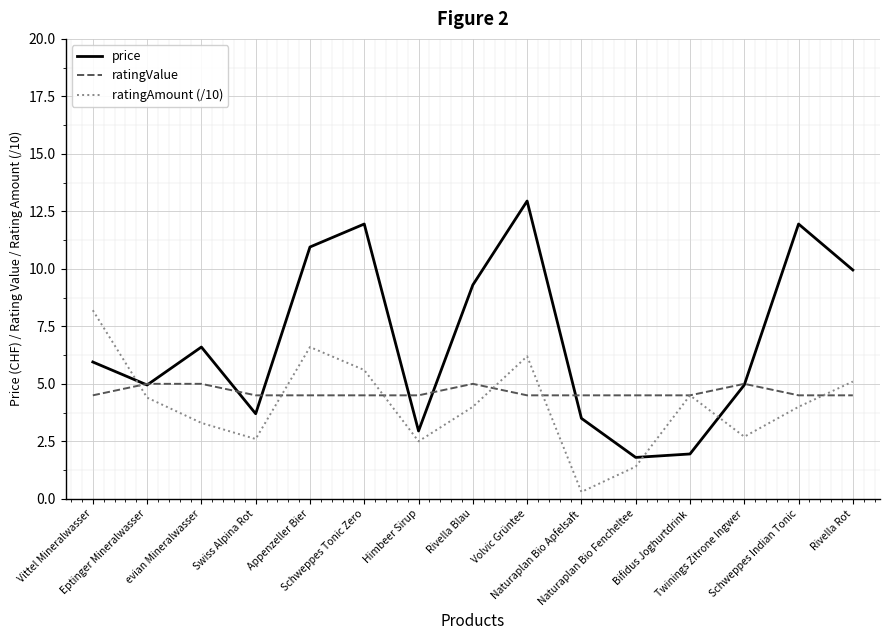

Is the value of price at Swiss Alpina Rot greater than the value of ratingValue at Schweppes Indian Tonic?

No